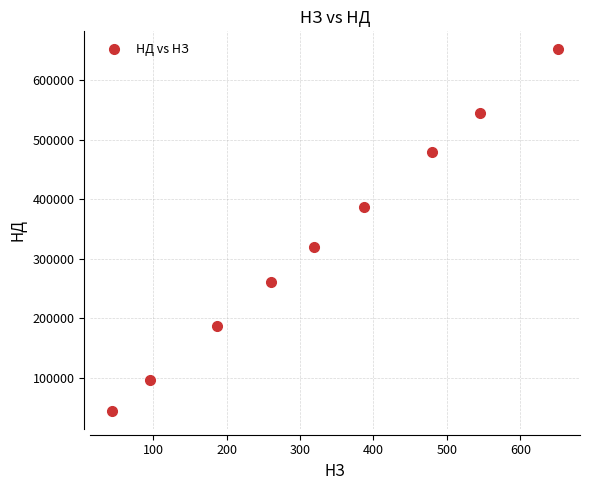

What Y value in the scatter plot is closest to 347750?

319000